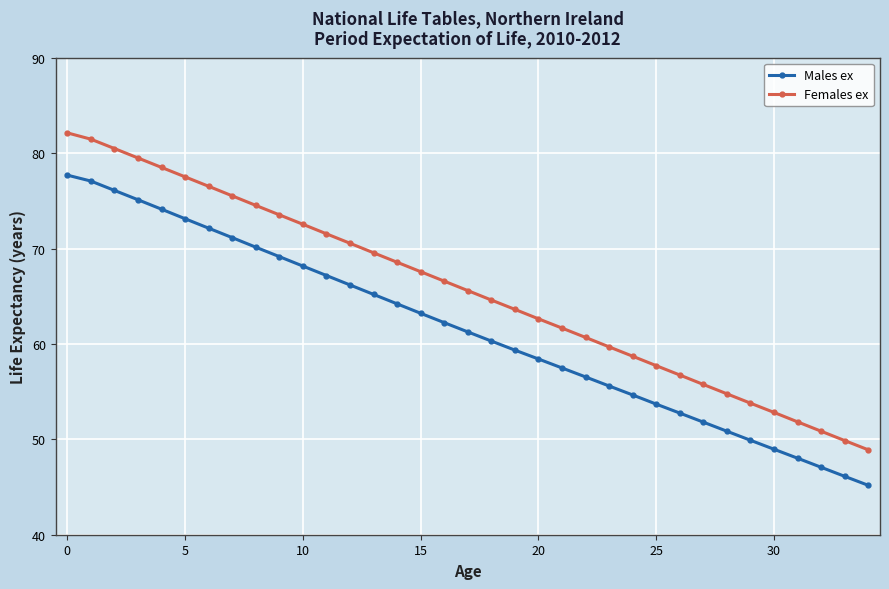

List the series in order of their overall mean, highest first.

Females ex, Males ex